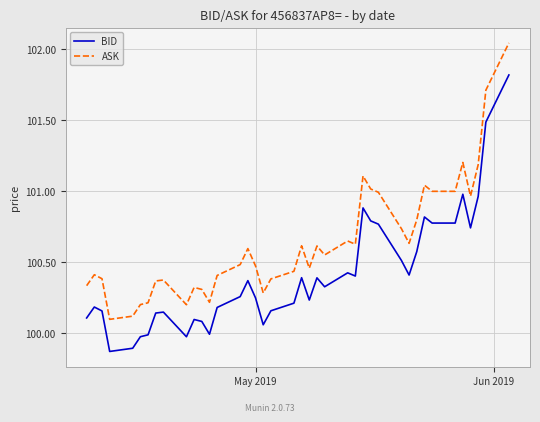

True or false: ASK and BID intersect in this chart.

False